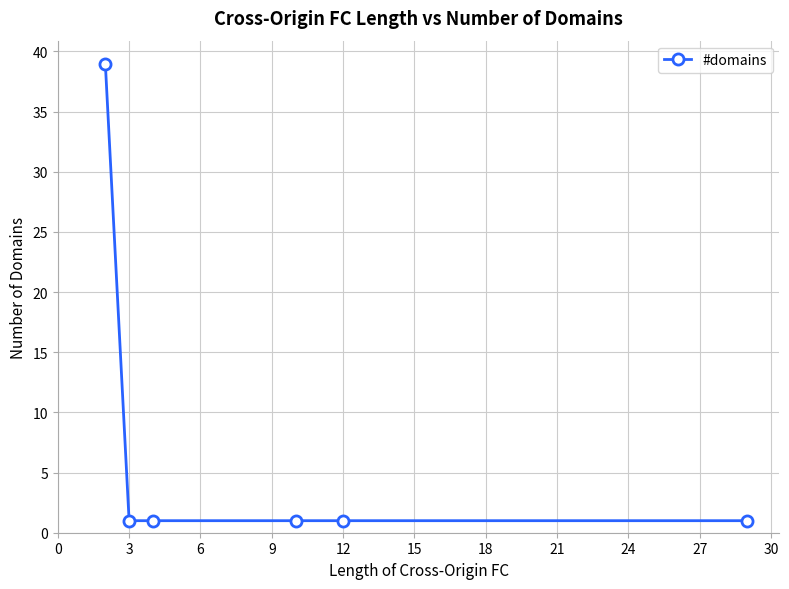

Reading left to right, list all the values displayed in this chart.

39	1	1	1	1	1